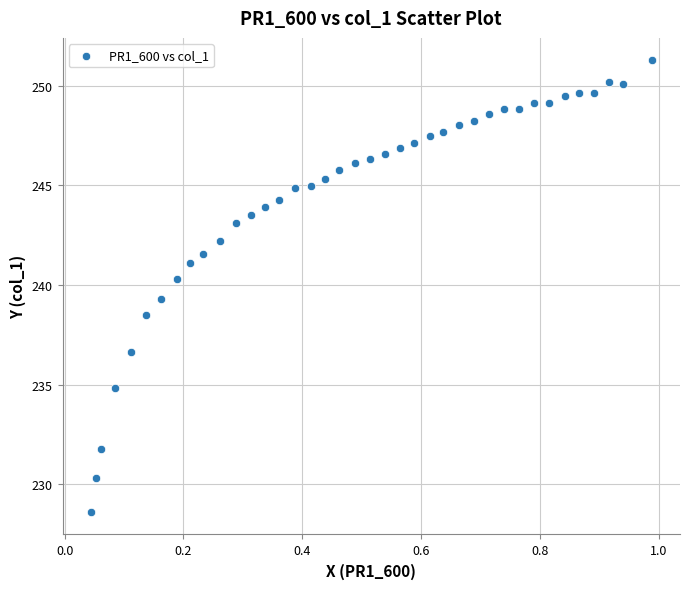

What is the range of Y values (max minus min)?

22.7